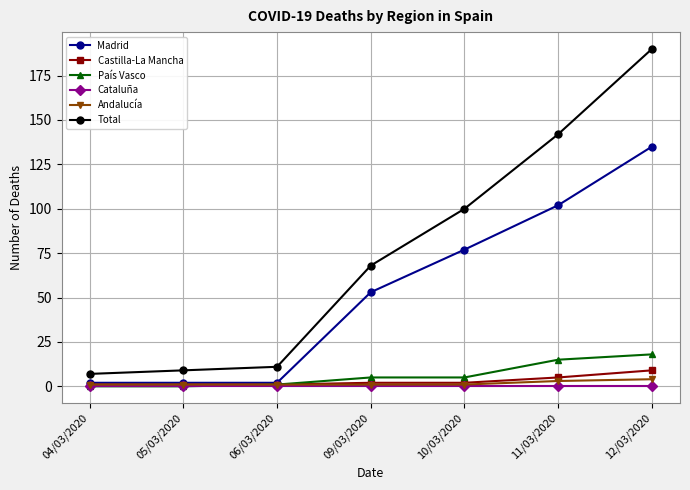

How many lines are shown in the chart?

6